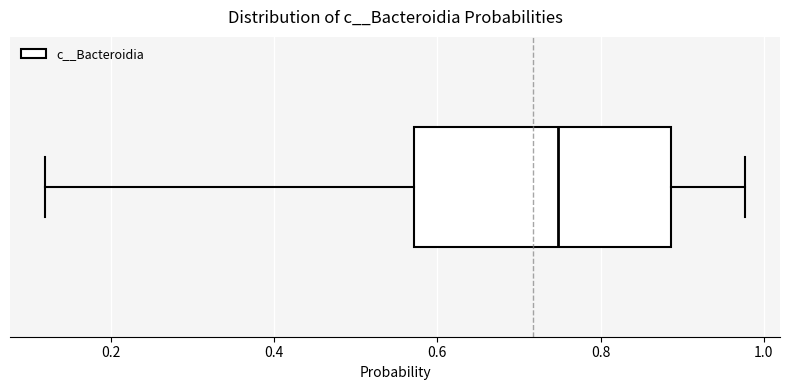

Read this box plot against the x-axis: the position of the median line, the range covered by the box, and the ends of both whiskers. The values are not printed on the chart, so give them approximately, as read against the axis.

median 0.74, box 0.58 to 0.88, whiskers 0.12 to 0.98